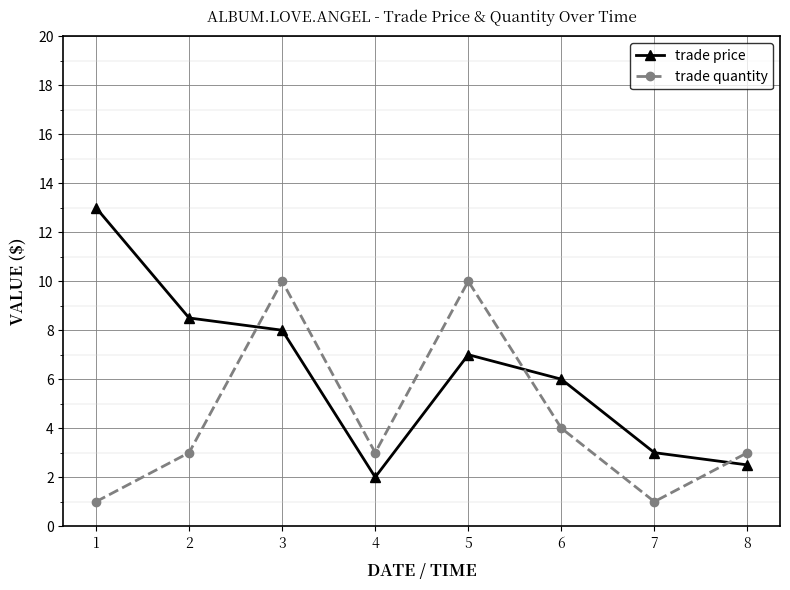

True or false: trade price has a value of 8.5 at 2.

True